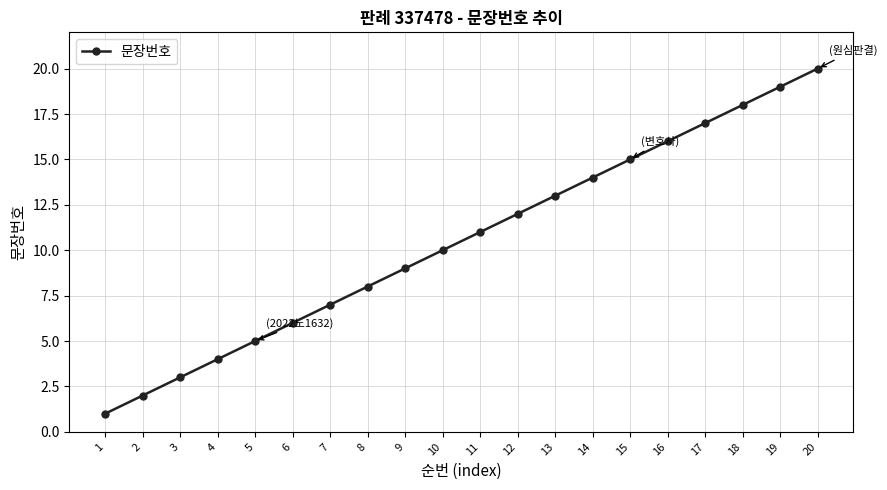

Which label corresponds to the largest value in the chart?

20